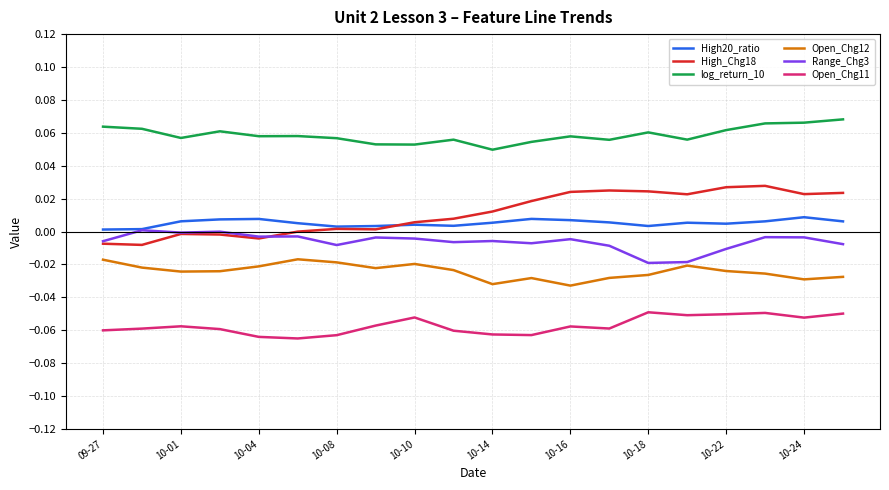

Which series has the largest range (max minus min)?

High_Chg18